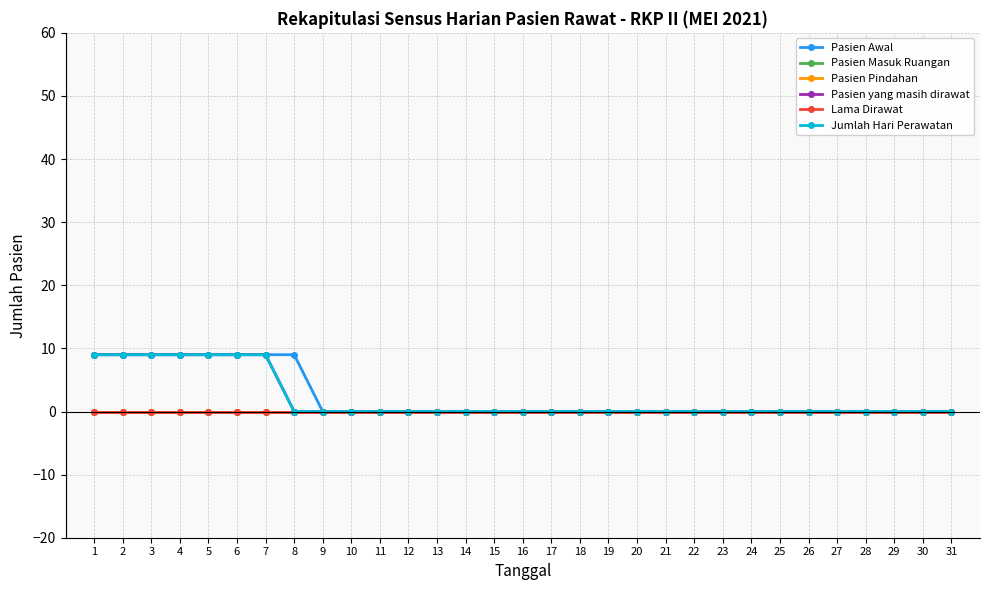

True or false: Jumlah Hari Perawatan and Pasien Masuk Ruangan intersect in this chart.

False